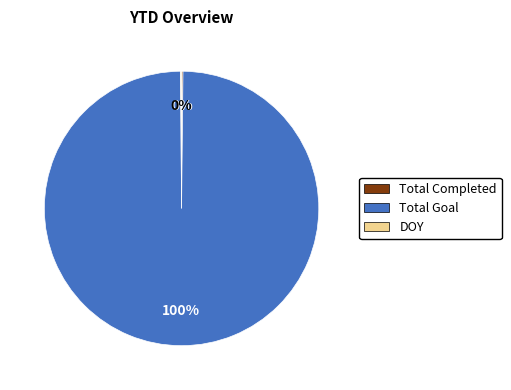

Is there a majority slice in this chart?

Yes